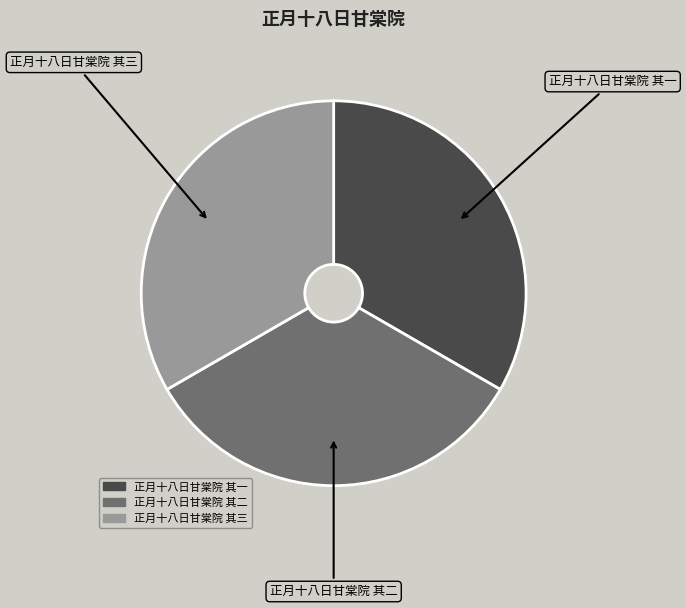

Is the sum of 正月十八日甘棠院 其二 and 正月十八日甘棠院 其一 greater than half?

Yes